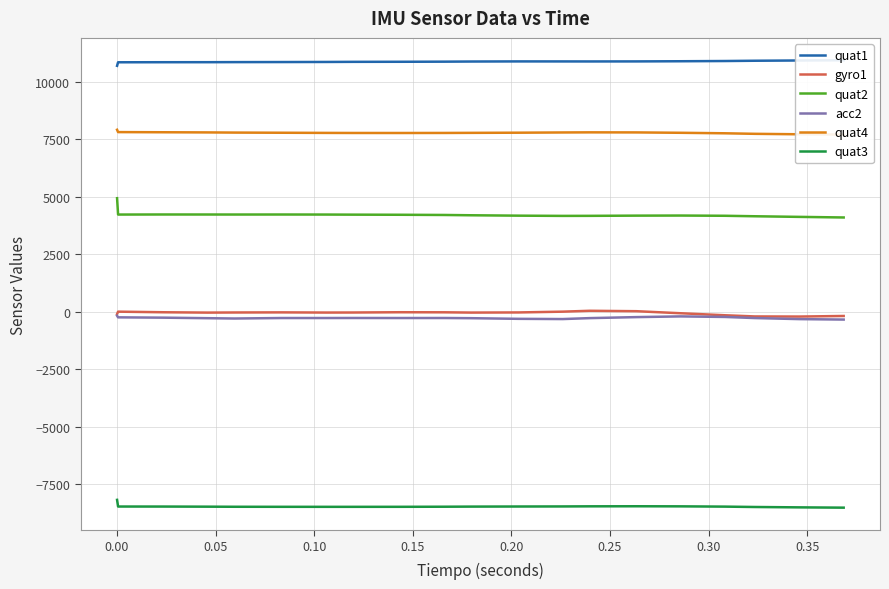

True or false: quat2 and gyro1 cross at least once.

False